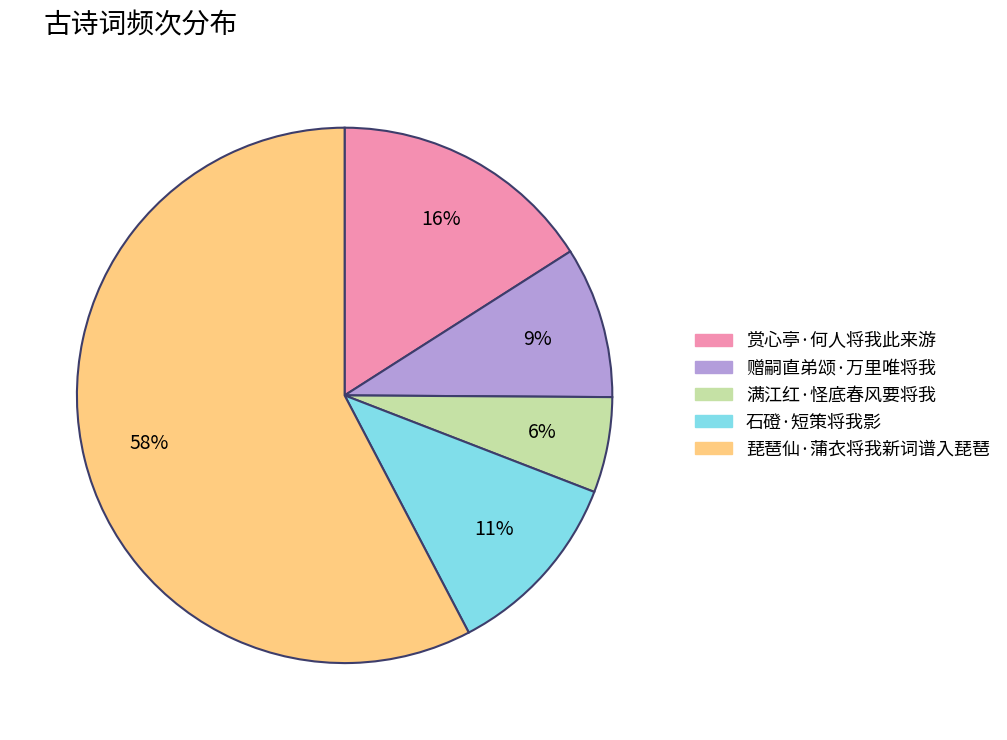

To the nearest percent, what percentage of the pie is 赠嗣直弟颂·万里唯将我?

9%